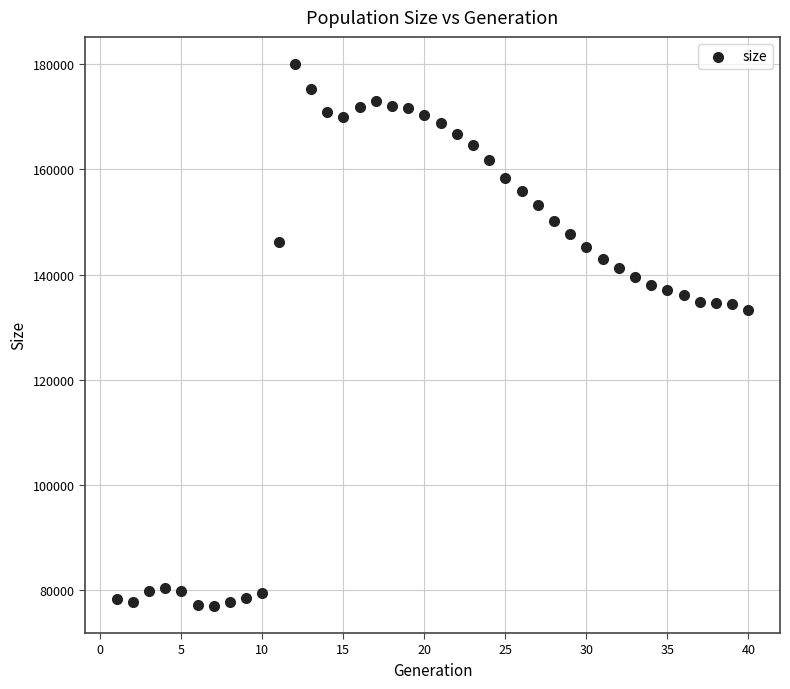

What is the range of X values (max minus min)?

39